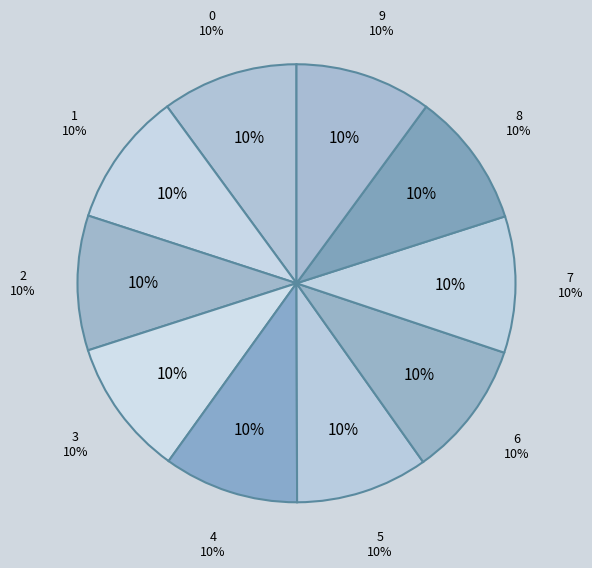

To the nearest percent, what is the average slice percentage?

10%